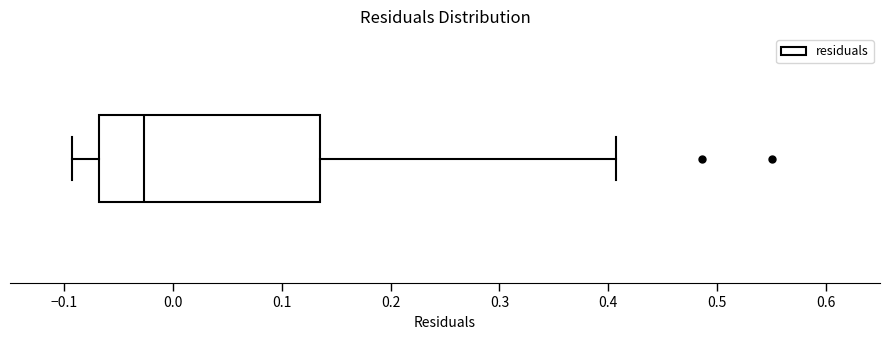

Transcribe this box plot: give where the median line is, the range the box spans, and where the two whiskers end, as read against the x-axis. The values are not printed on the chart, so give them approximately, as read against the axis.

median -0.03, box -0.07 to 0.14, whiskers -0.09 to 0.41